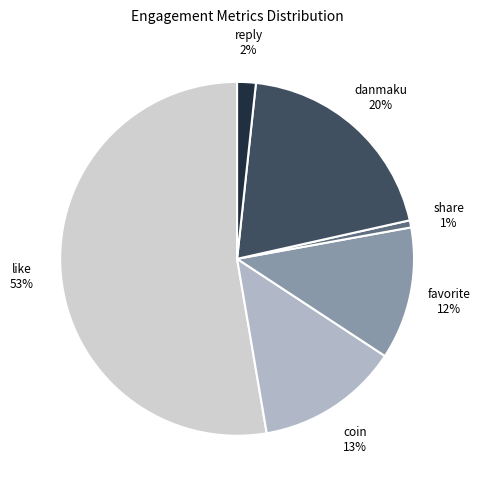

Rank the categories by value from lowest to highest.

share, reply, favorite, coin, danmaku, like